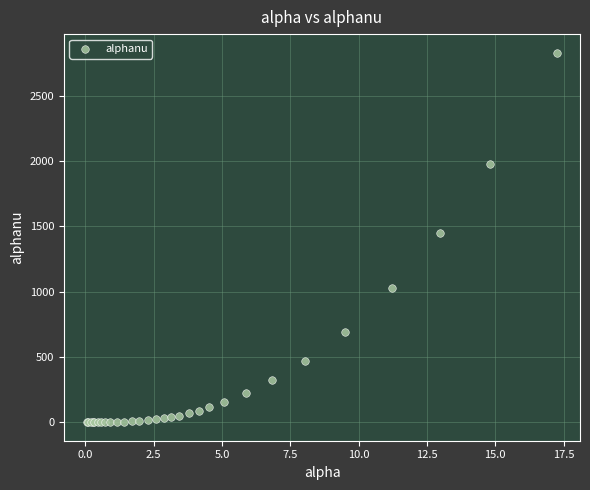

What Y value in the scatter plot is closest to 1414?

1449.2